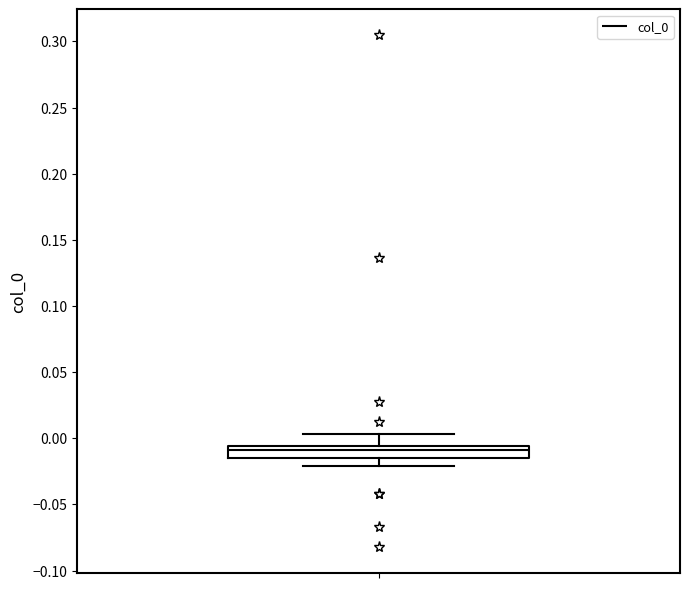

Transcribe this box plot: give where the median line is, the range the box spans, and where the two whiskers end, as read against the y-axis. The values are not printed on the chart, so give them approximately, as read against the axis.

median -0.010, box -0.015 to -0.005, whiskers -0.020 to 0.005